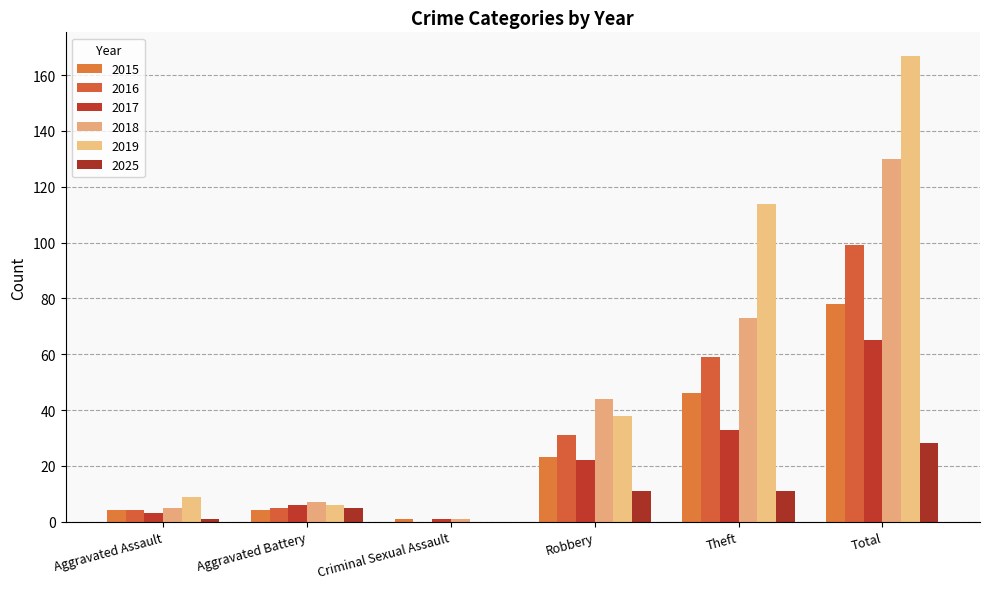

How many distinct data groups are displayed?

6